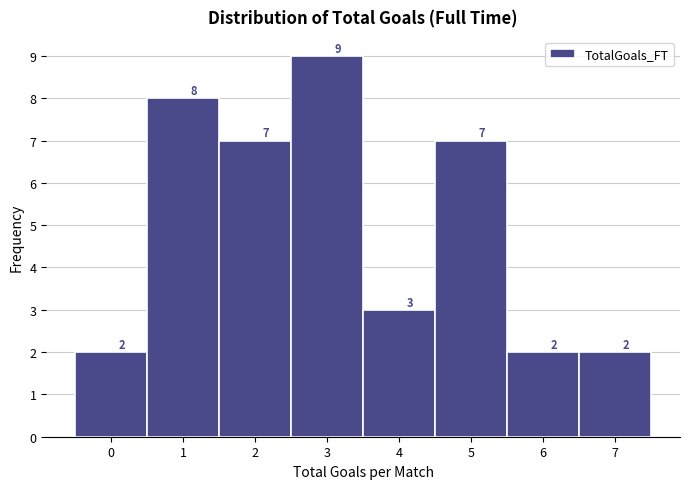

Reading left to right, transcribe this chart: for each bar, give the range it covers on the x-axis and its height.

-0.5 to 0.5: 2
0.5 to 1.5: 8
1.5 to 2.5: 7
2.5 to 3.5: 9
3.5 to 4.5: 3
4.5 to 5.5: 7
5.5 to 6.5: 2
6.5 to 7.5: 2